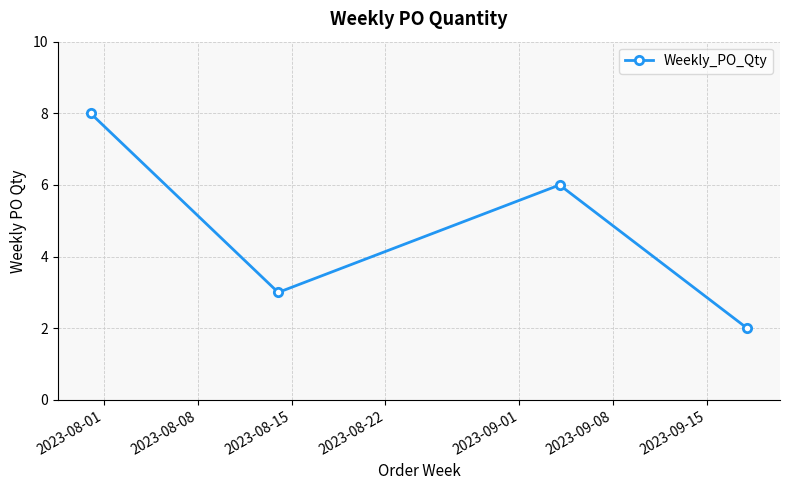

Reading right to left, list all the values displayed in this chart.

2	6	3	8